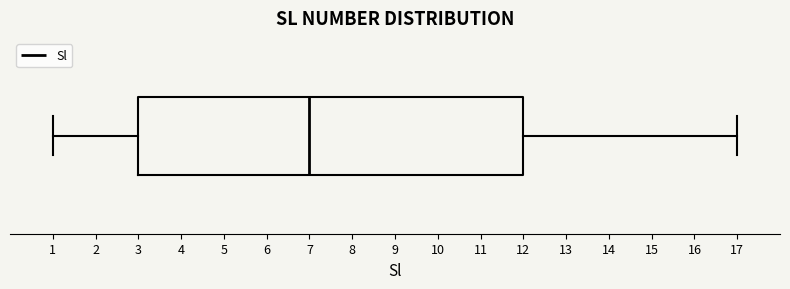

Transcribe this box plot: give where the median line is, the range the box spans, and where the two whiskers end, as read against the x-axis. The values are not printed on the chart, so give them approximately, as read against the axis.

median 7, box 3 to 12, whiskers 1 to 17